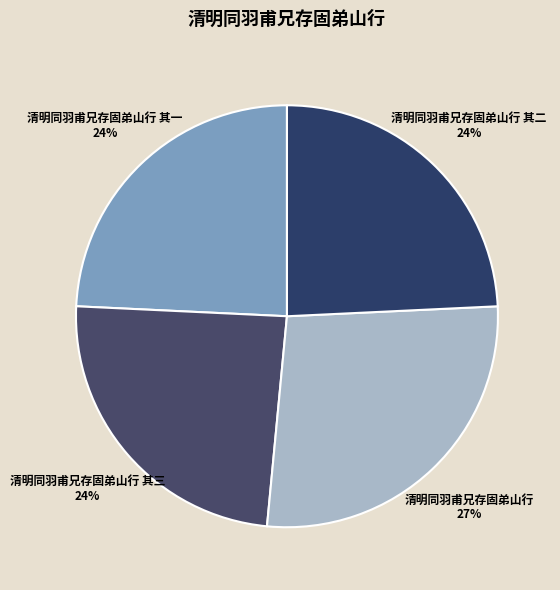

Is 清明同羽甫兄存固弟山行 其一 the majority of the pie?

No